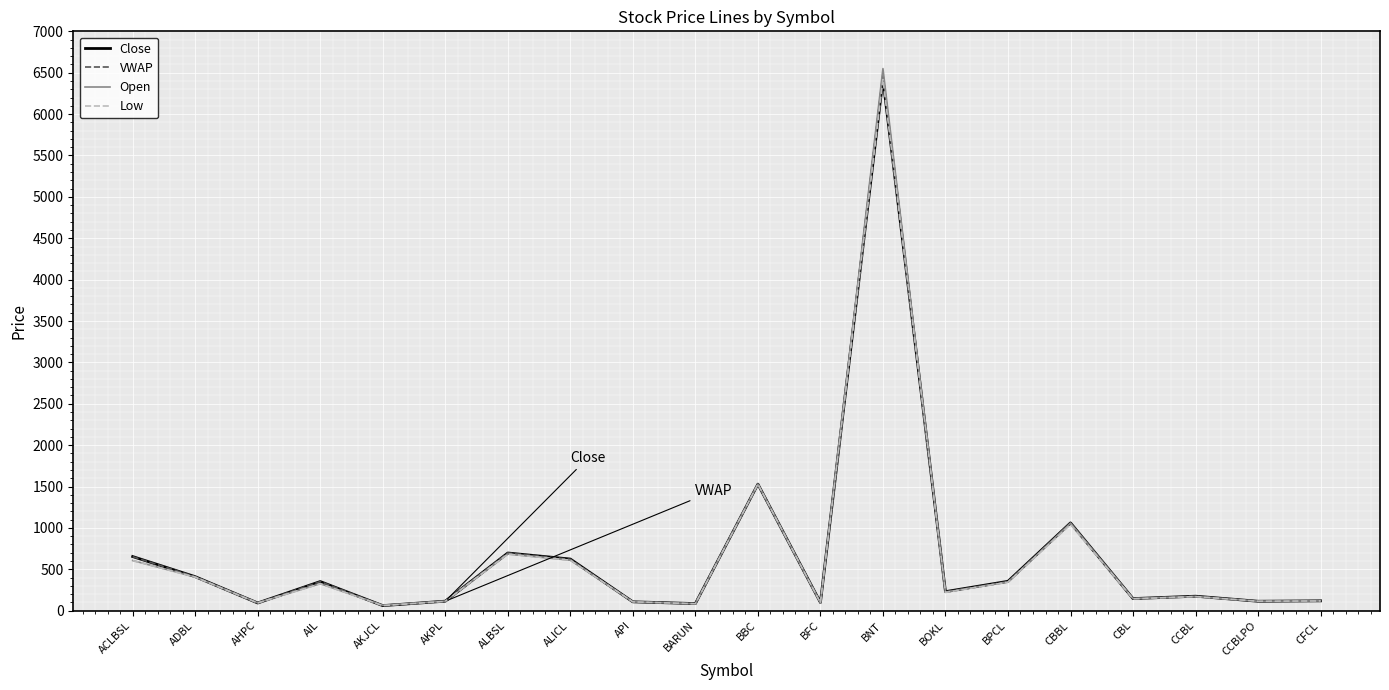

Which category has the highest value in the VWAP series?

BNT